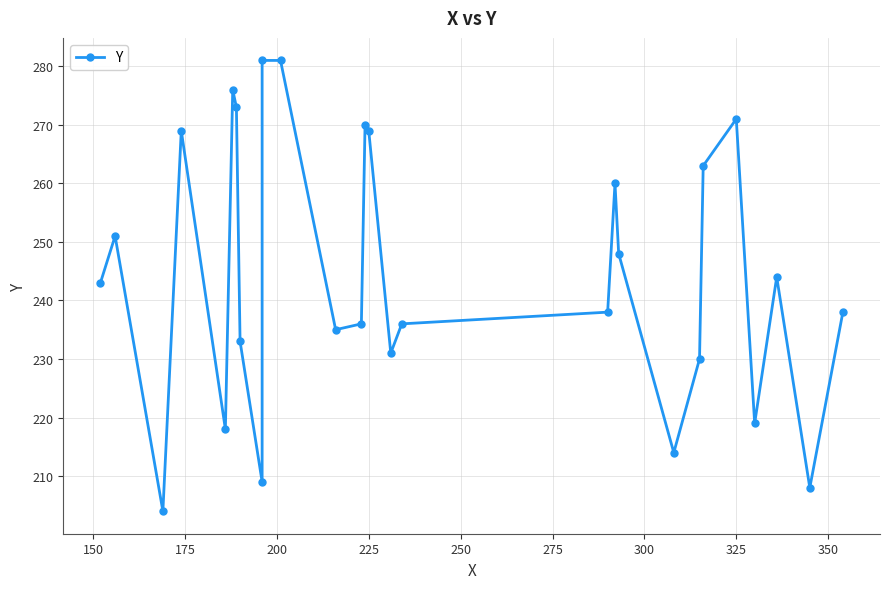

What is the difference between the maximum and minimum values?

77